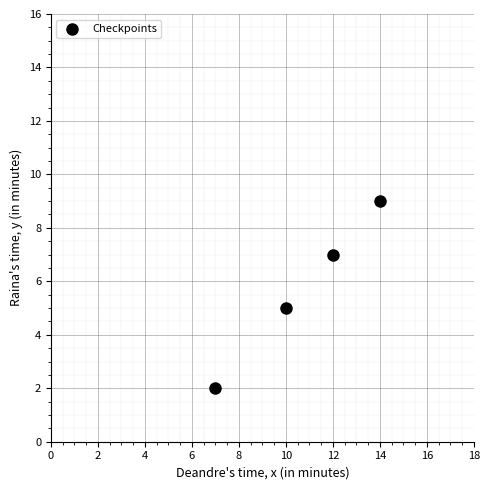

What is the average Y value?

6